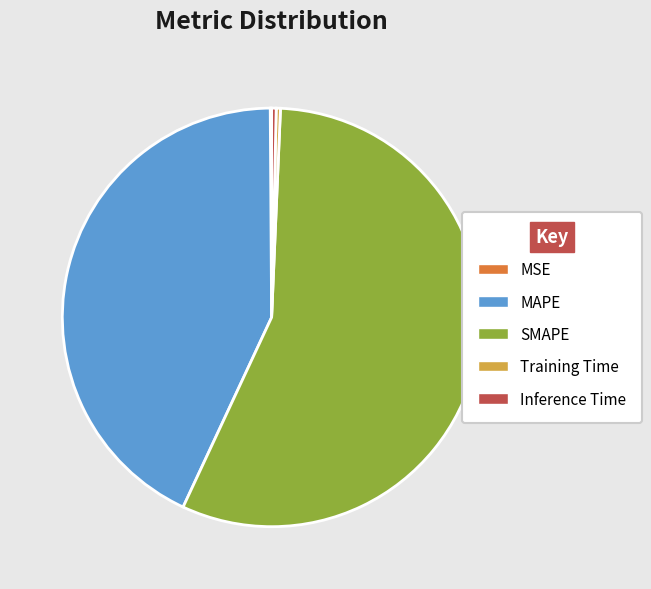

What is the largest slice in the pie chart?

SMAPE